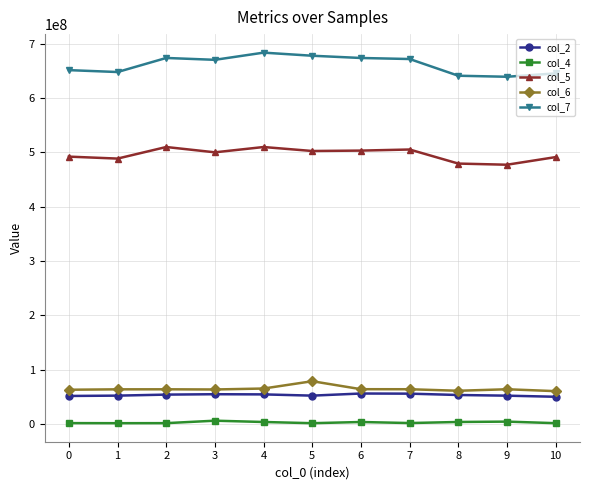

The value of col_6 at 1 is 63499250. True or false?

True